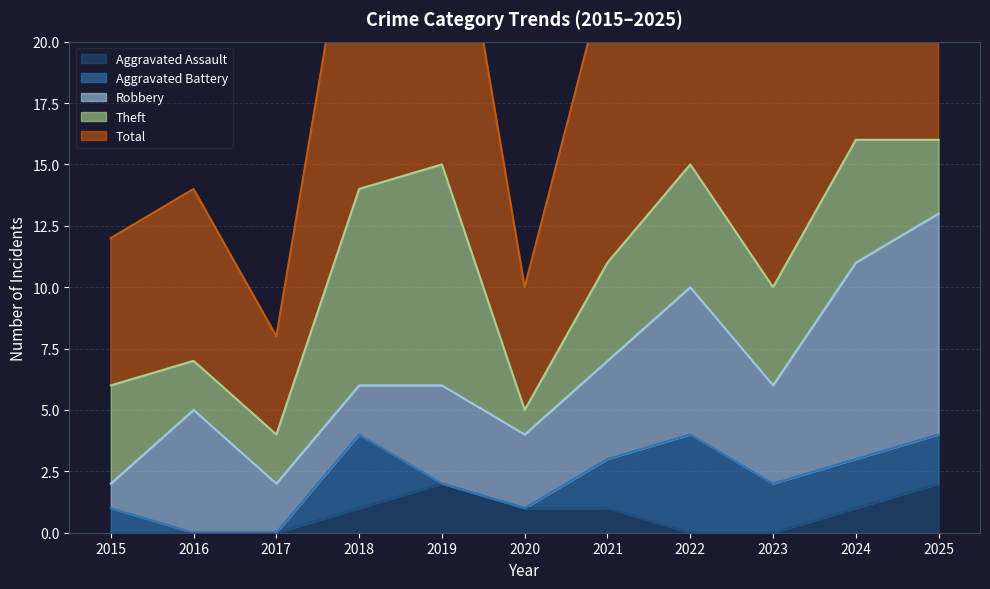

What is the difference between the maximum and minimum values in the Aggravated Assault series?

2